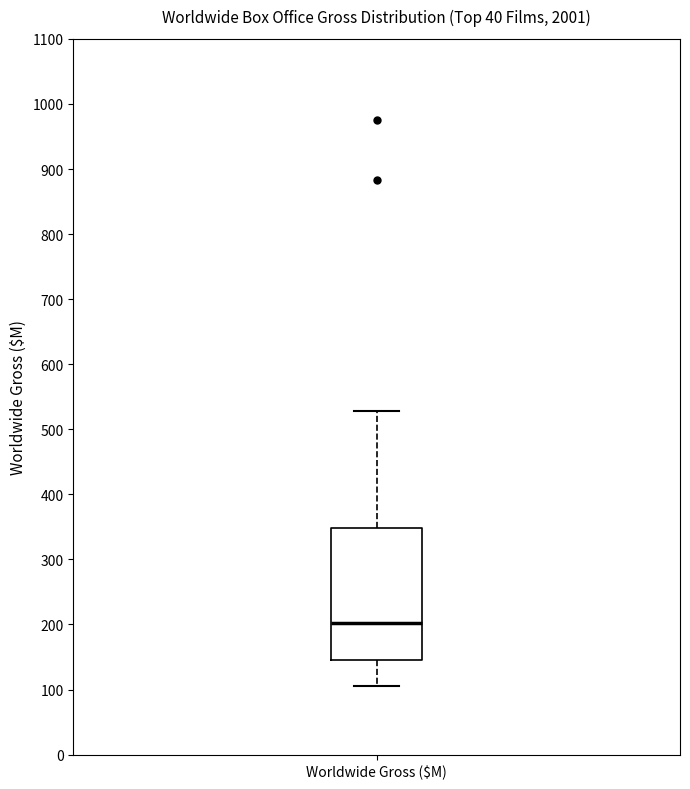

Read this box plot against the y-axis: the position of the median line, the range covered by the box, and the ends of both whiskers. The values are not printed on the chart, so give them approximately, as read against the axis.

median 200, box 150 to 350, whiskers 100 to 530